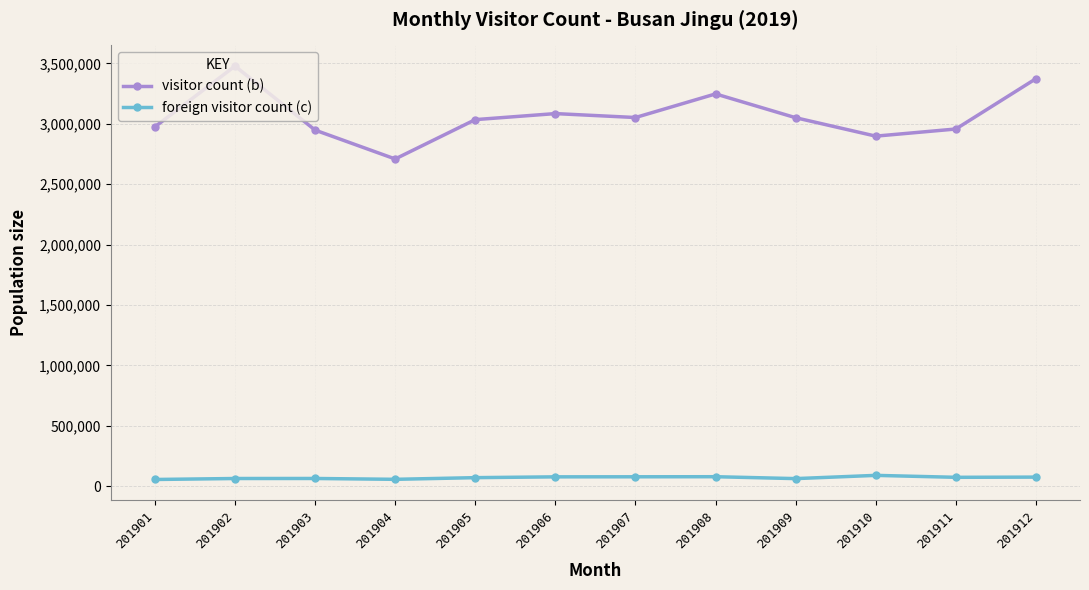

What is the maximum value for foreign visitor count (c)?

90518